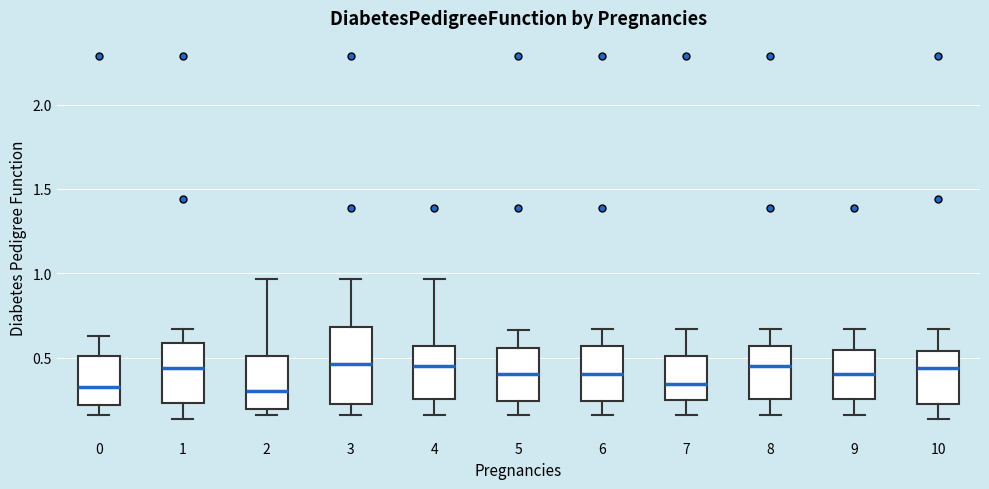

Comparing the boxes themselves (not the whiskers), which one is the tallest?

3